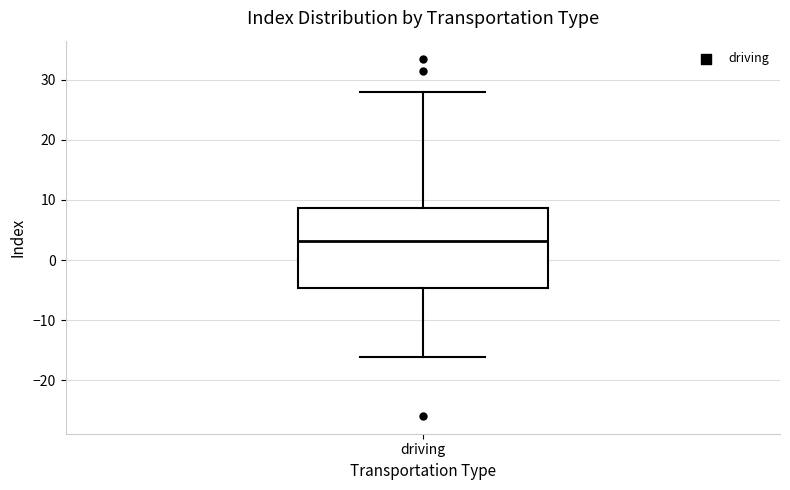

Read this box plot against the y-axis: the position of the median line, the range covered by the box, and the ends of both whiskers. The values are not printed on the chart, so give them approximately, as read against the axis.

median 3, box -5 to 9, whiskers -16 to 28